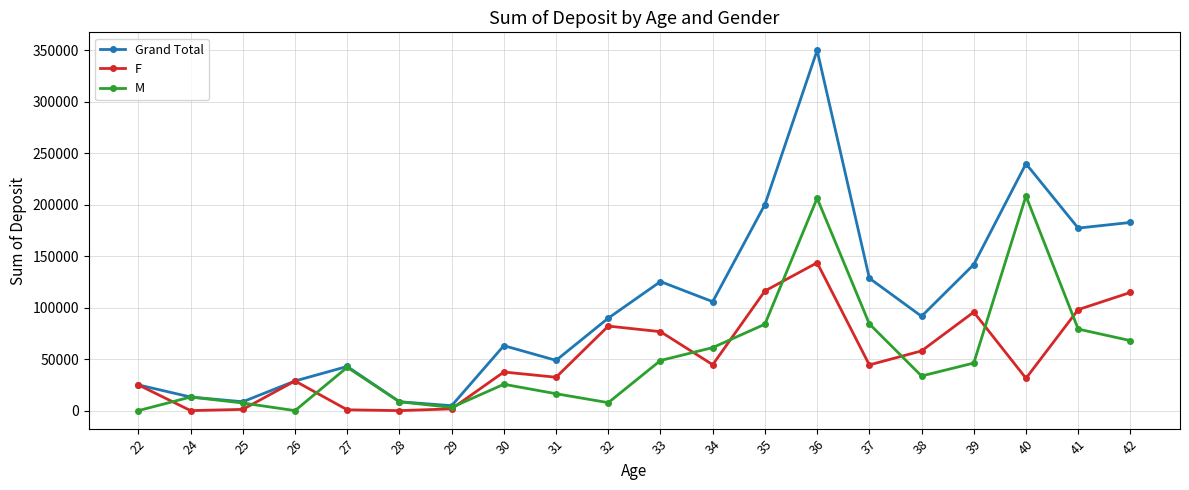

What is the difference between the Grand Total values at 29 and 31?

44040